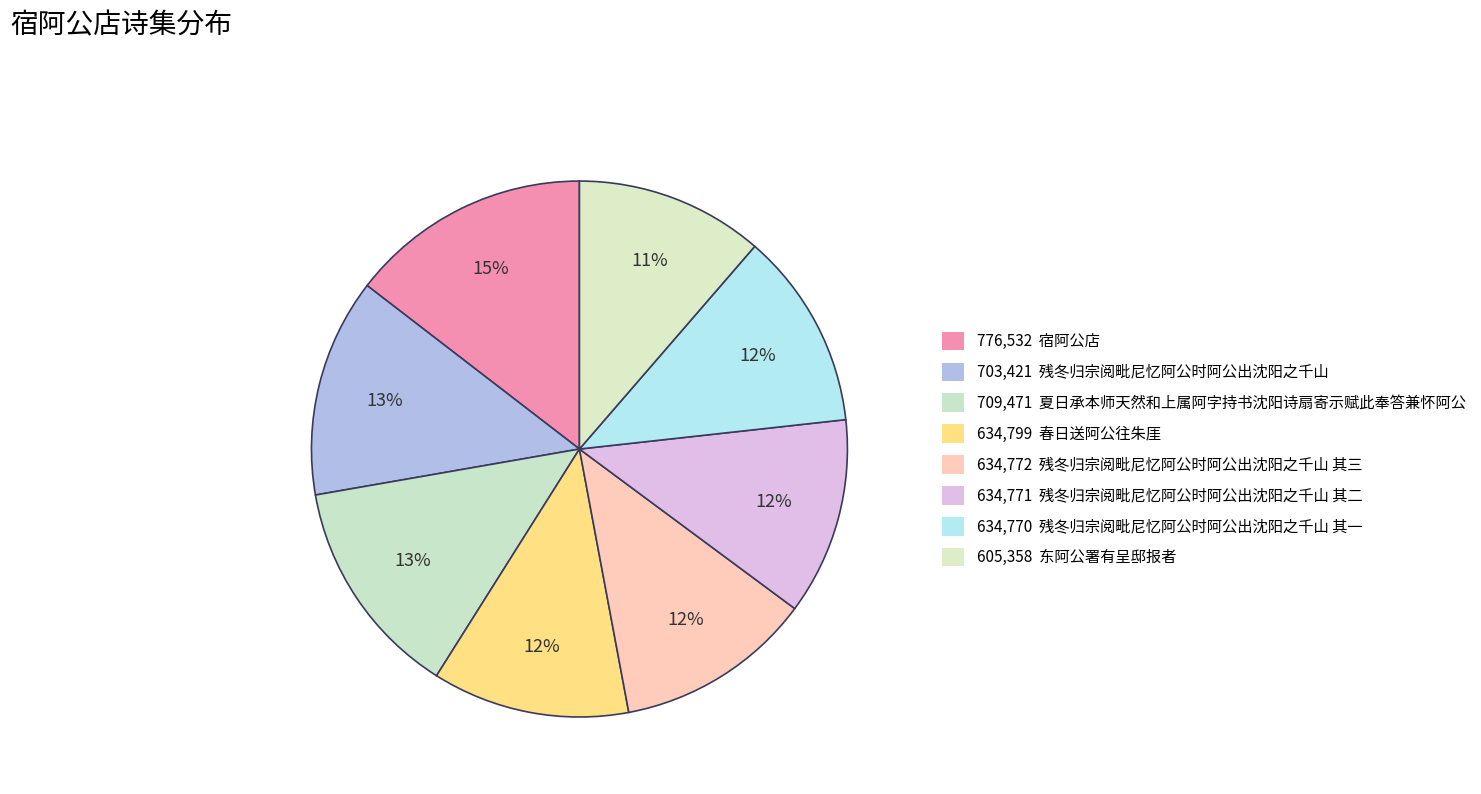

Which slice is the largest?

宿阿公店